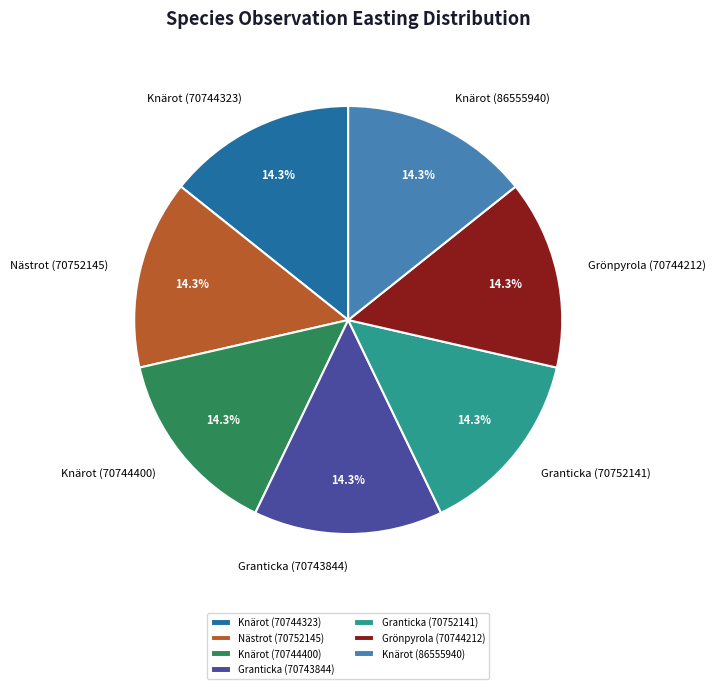

To the nearest percent, what is the combined percentage of Grönpyrola (70744212) and Knärot (86555940)?

29%